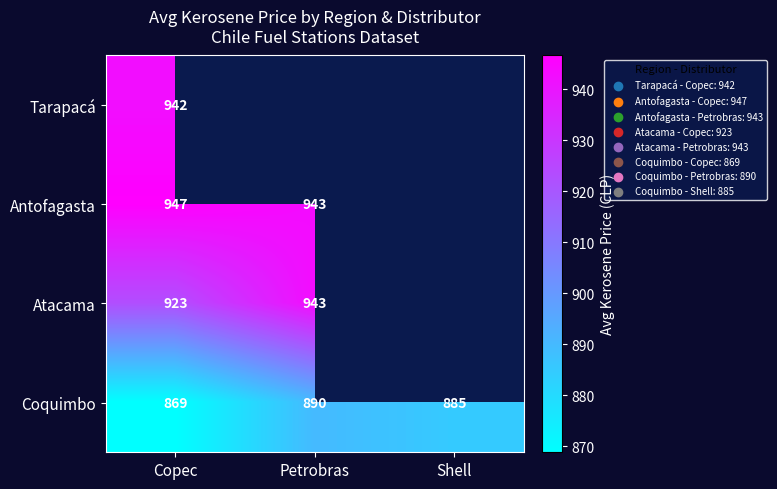

Which category has the lowest value in the Coquimbo series?

Copec